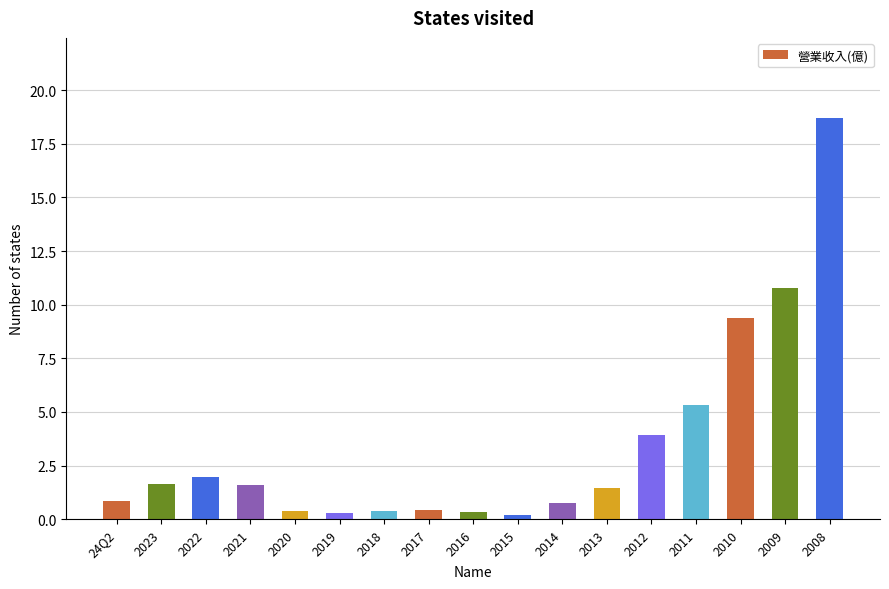

How many data points are above 1?

9